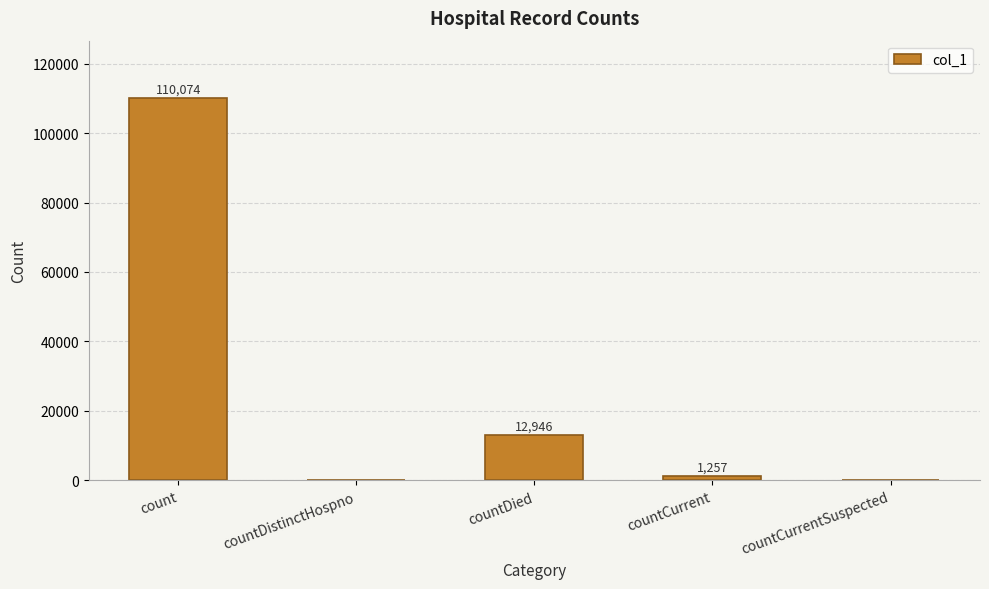

The value at countDied is 5726. True or false?

False